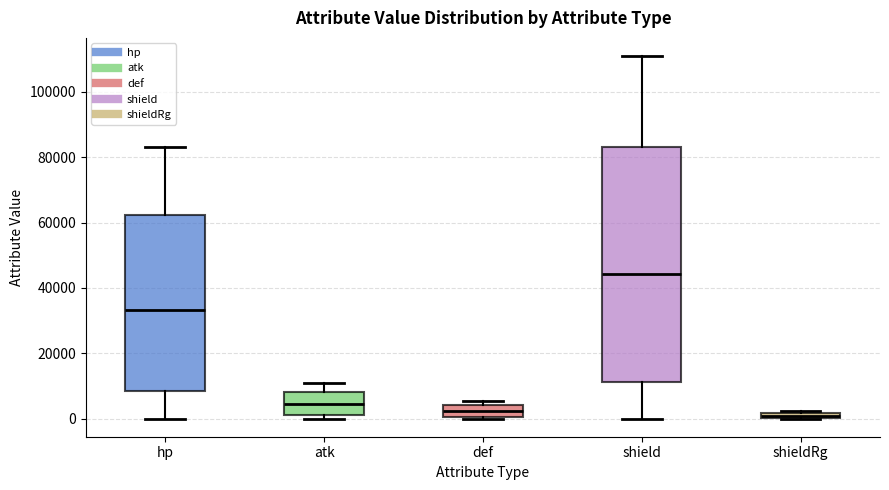

Which box is the tallest, from its lower edge to its upper edge?

shield